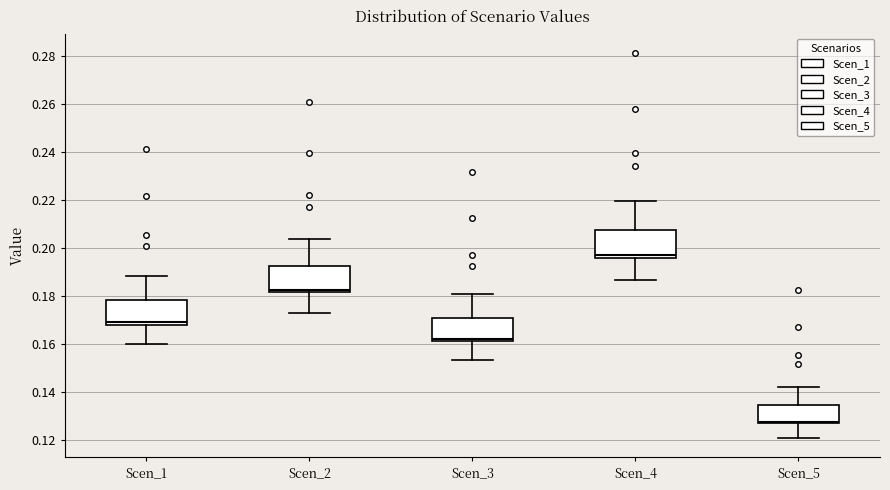

Where does the lower whisker of the box for Scen_4 end on the y-axis? The values are not printed on the chart, so give them approximately, as read against the axis.

0.186